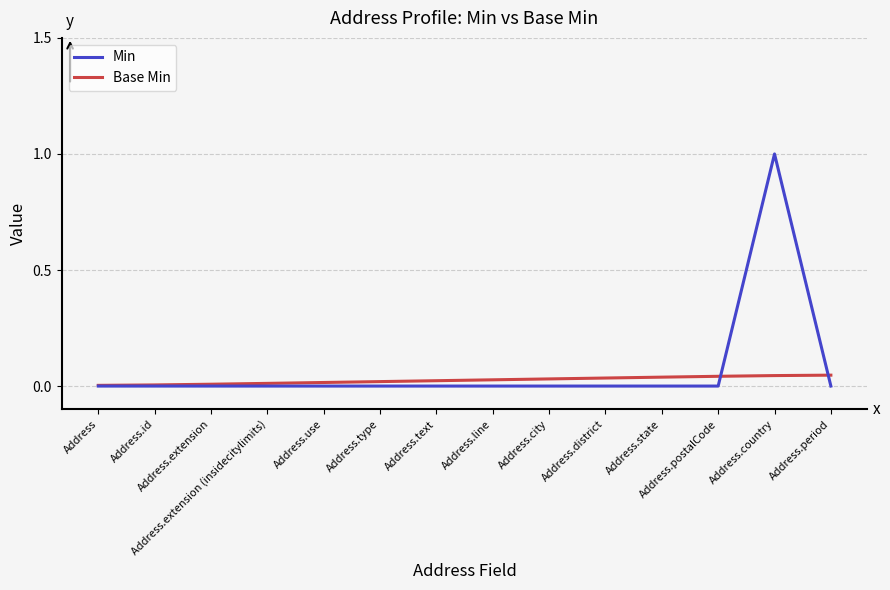

The value of Min at Address.extension (insidecitylimits) is 0.6. True or false?

False